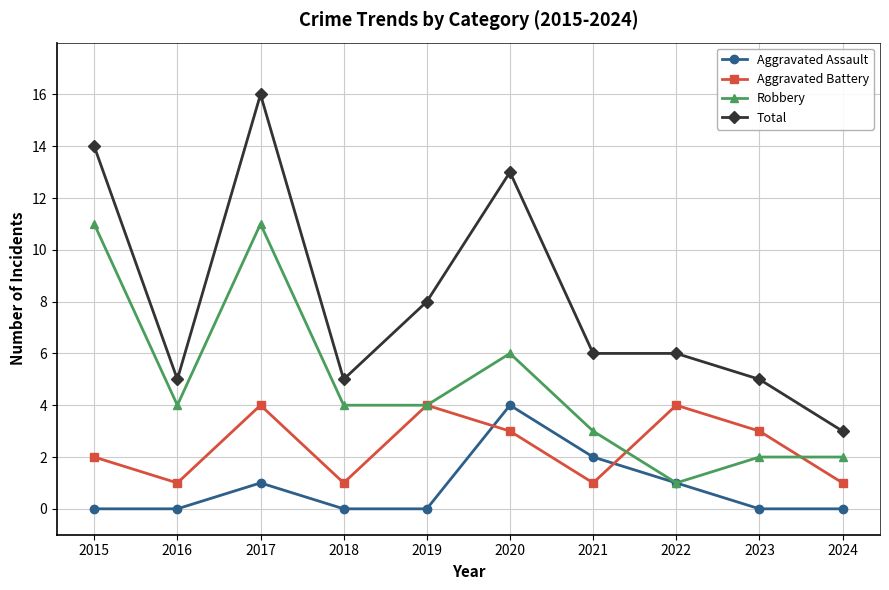

At how many categories does at least one series exceed 12?

3